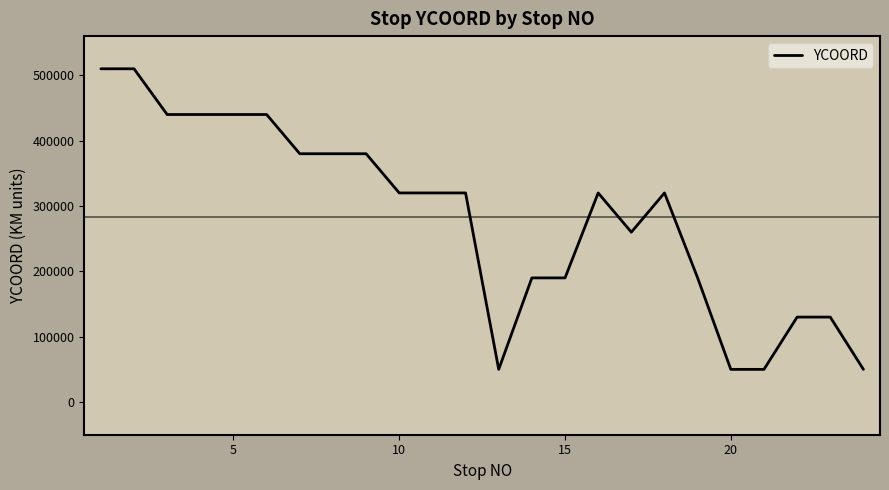

What is the greatest value displayed?

510000